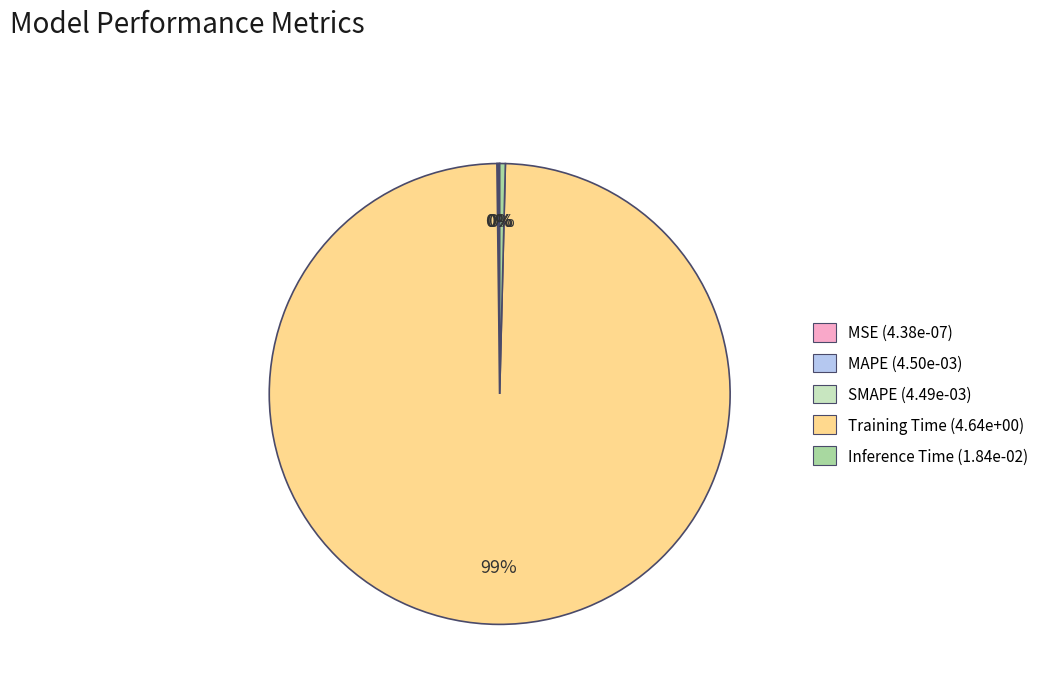

True or false: Inference Time accounts for 0% of the total.

True